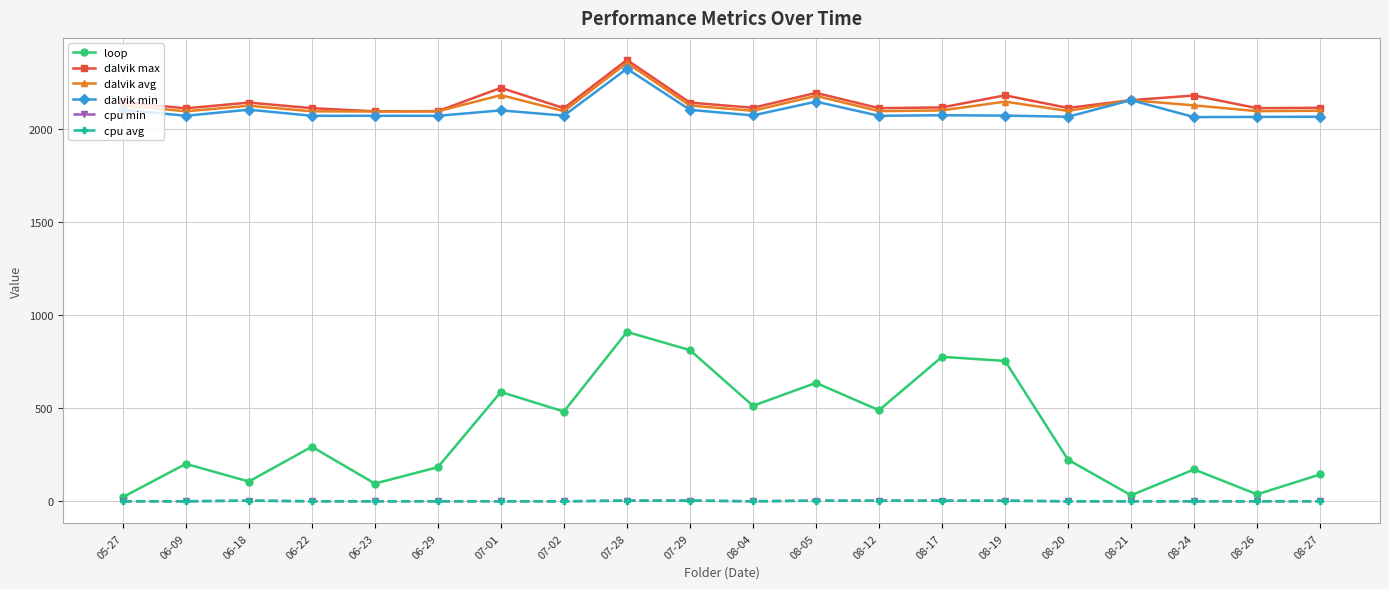

What is the value of the dalvik min point at the 2nd from the left?

2071.0